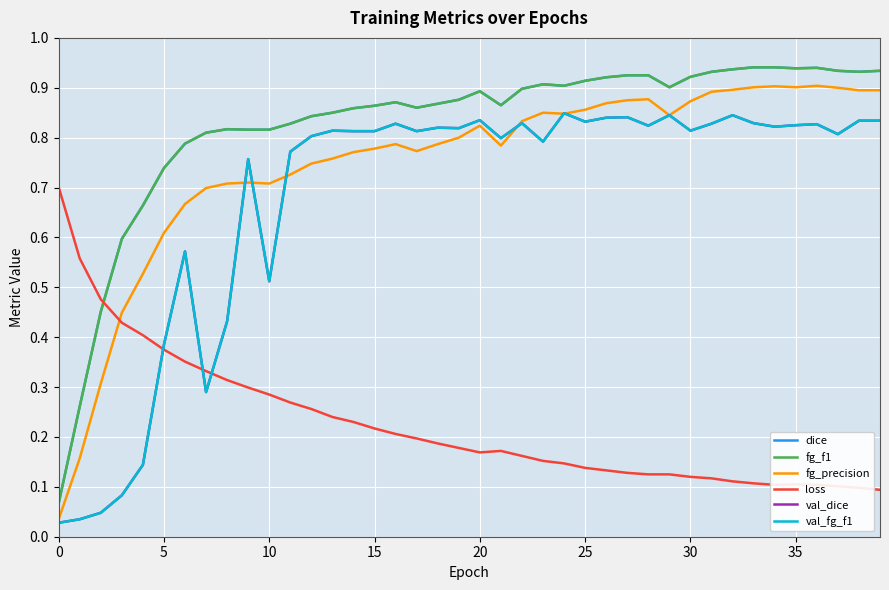

Does the chart have visible grid lines?

Yes